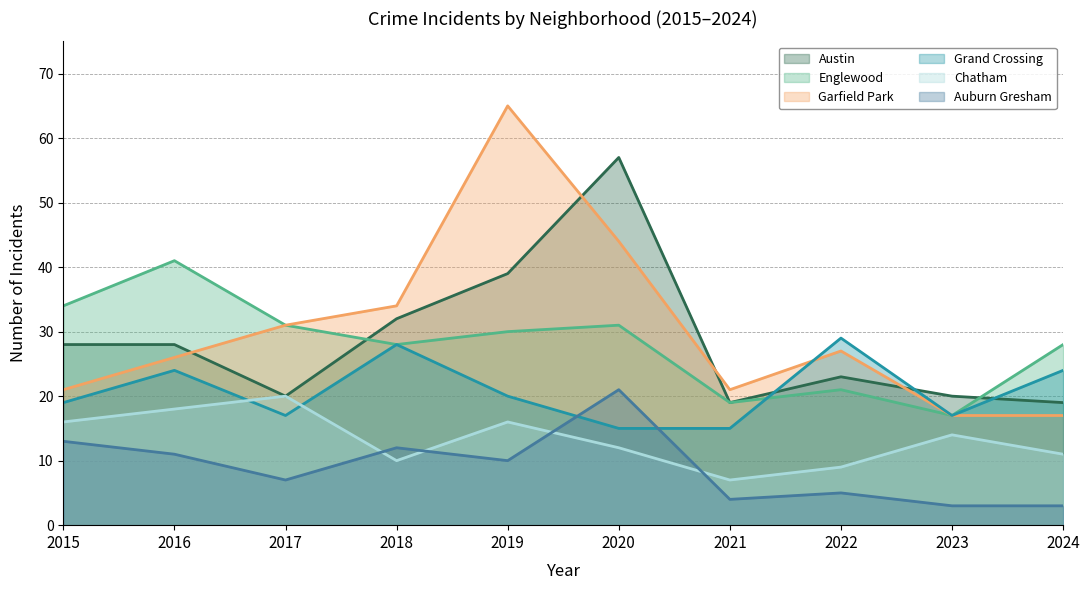

What are all the series names shown in the legend?

Austin, Englewood, Garfield Park, Grand Crossing, Chatham, Auburn Gresham